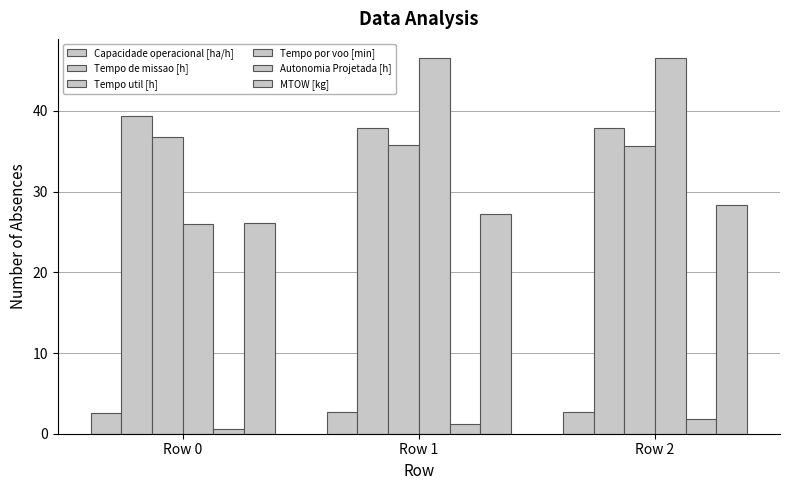

What is the value of the MTOW [kg] bar at the 1st from the left?

26.1